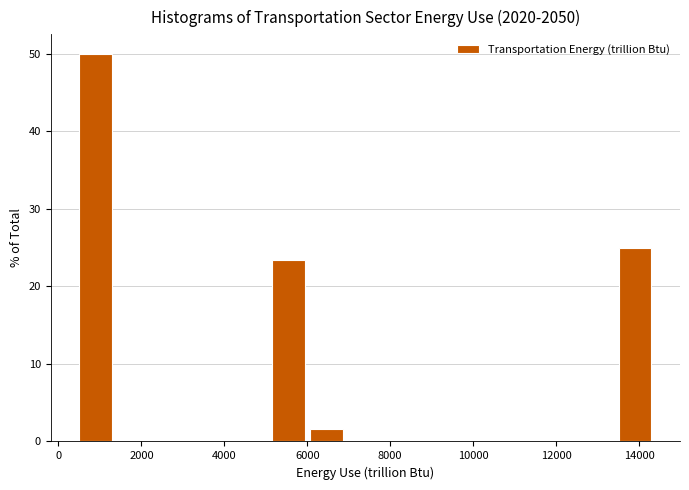

Reading left to right, list every bar in this chart as the range it spans on the x-axis followed by its height. Neither the bar edges nor the heights are printed on the chart, so give them approximately, as read against the axes.

400 to 1400: 50
1400 to 2200: 0
2200 to 3200: 0
3200 to 4200: 0
4200 to 5000: 0
5000 to 6000: 23
6000 to 7000: 2
7000 to 7800: 0
7800 to 8800: 0
8800 to 9800: 0
9800 to 10600: 0
10600 to 11600: 0
11600 to 12600: 0
12600 to 13400: 0
13400 to 14400: 25